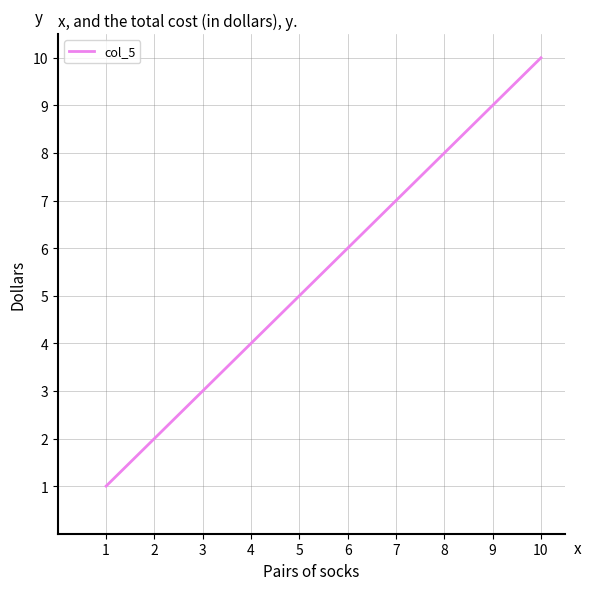

Rank the categories by value from lowest to highest.

1, 2, 3, 4, 5, 6, 7, 8, 9, 10